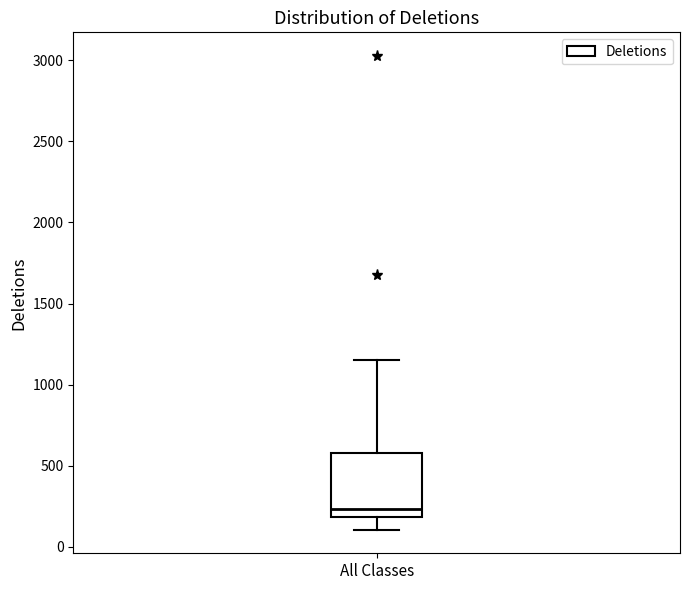

Where is the upper edge of the box for All Classes on the y-axis? The values are not printed on the chart, so give them approximately, as read against the axis.

600